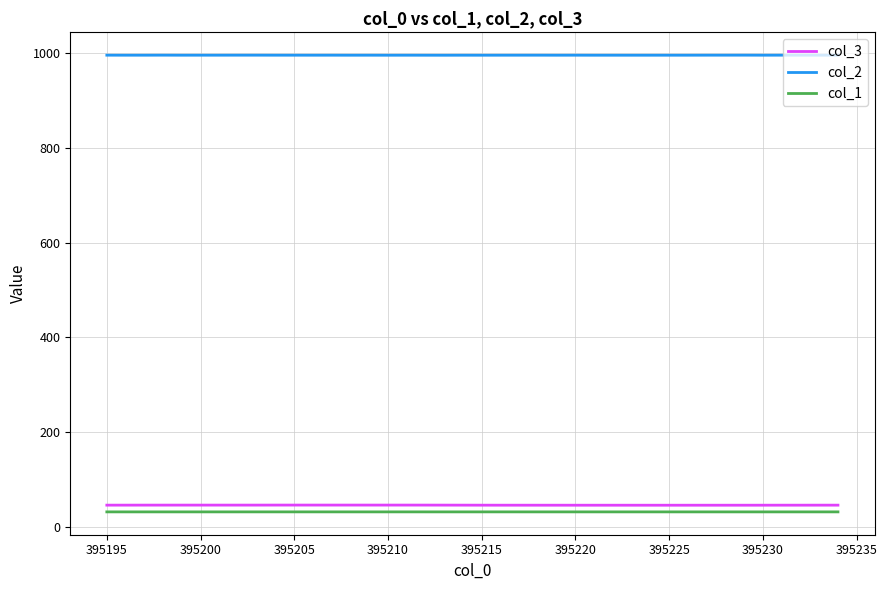

What is the lowest value of the col_1 series?

31.7